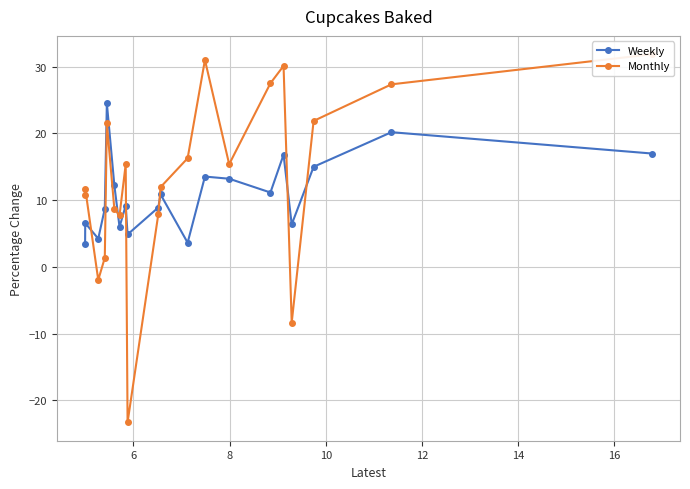

What is the maximum value for Weekly?

24.5